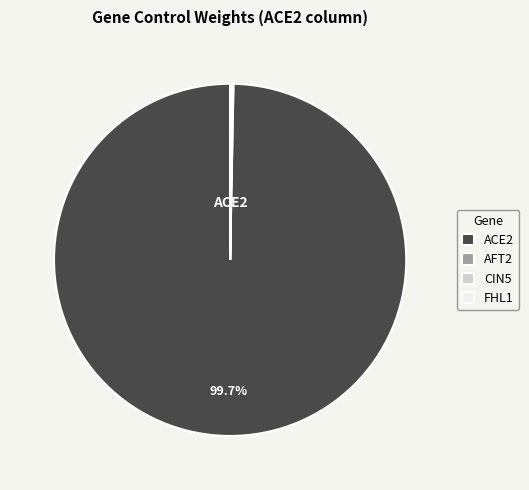

What is the largest slice in the pie chart?

ACE2